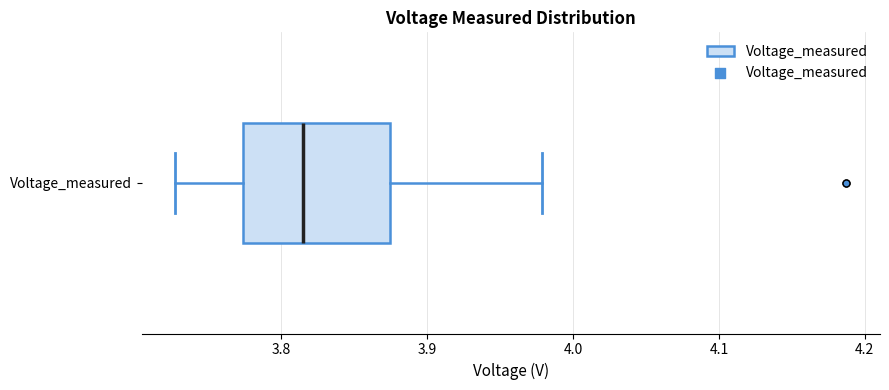

Read this box plot against the x-axis: the position of the median line, the range covered by the box, and the ends of both whiskers. The values are not printed on the chart, so give them approximately, as read against the axis.

median 3.82, box 3.77 to 3.87, whiskers 3.73 to 3.98